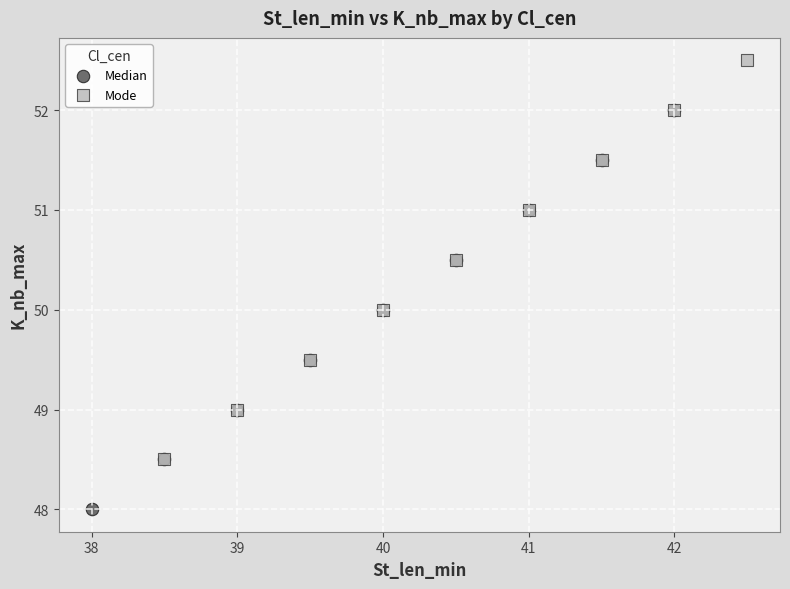

Which series contains the lowest Y value?

Median